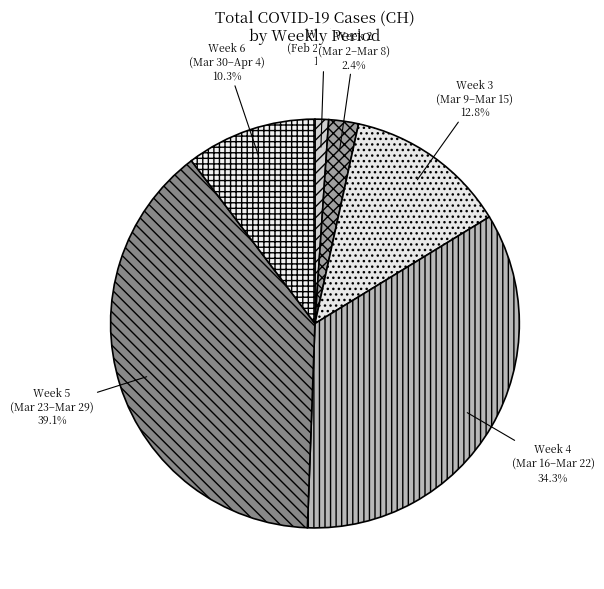

What is the ratio of the value at Week 3 (Mar 9–Mar 15) to the value at Week 5 (Mar 23–Mar 29)?

0.3